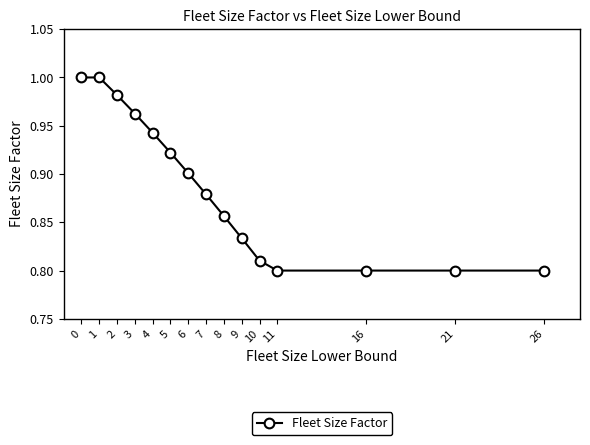

Which has a higher value, 6 or 26?

6